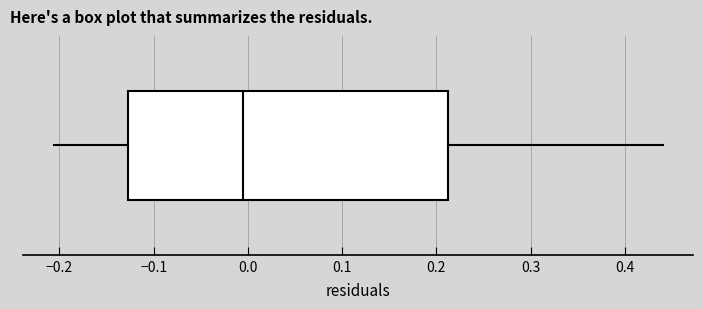

Read this box plot against the x-axis: the position of the median line, the range covered by the box, and the ends of both whiskers. The values are not printed on the chart, so give them approximately, as read against the axis.

median -0.01, box -0.13 to 0.21, whiskers -0.21 to 0.44